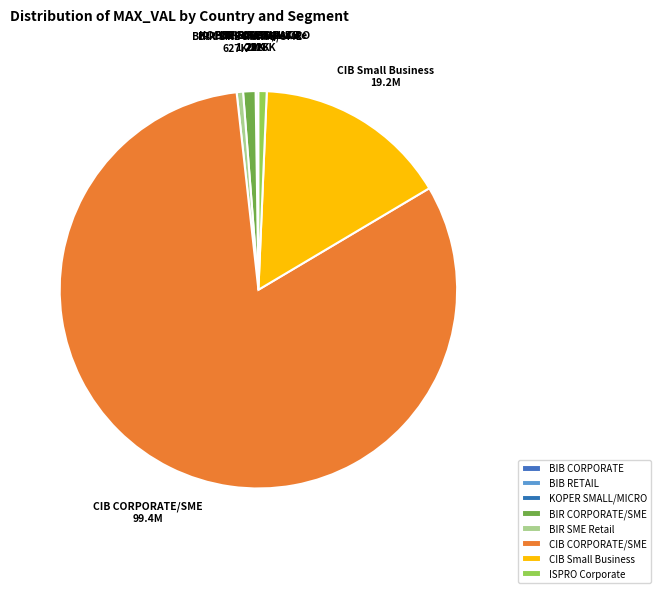

Which slice is the largest?

CIB CORPORATE/SME